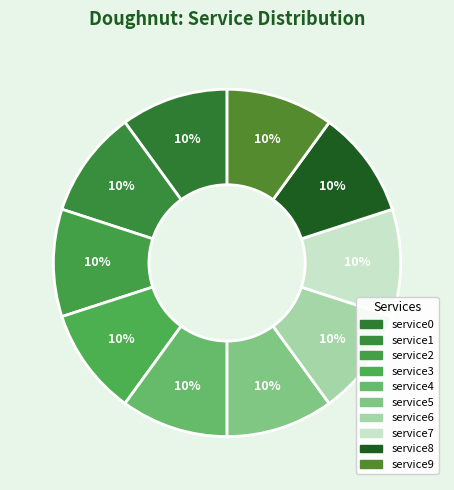

How many slices are in this pie chart?

10